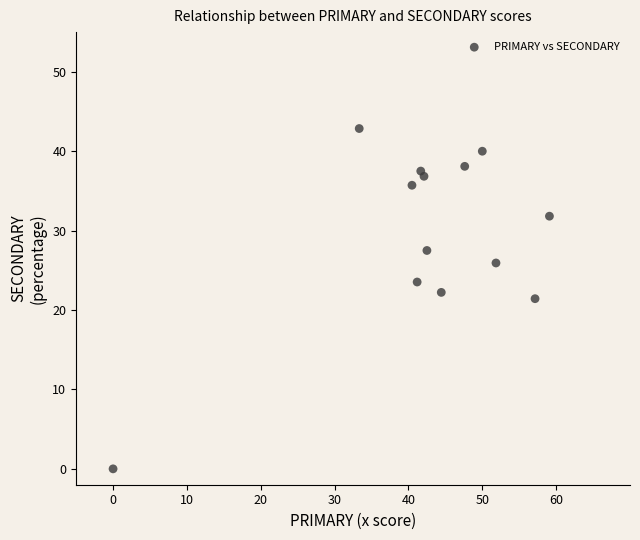

List the coordinates of all points as (Y, X) pairs, reading left to right.

(0.0, 0.0)  (42.9, 33.3)  (35.7, 40.5)  (23.5, 41.2)  (37.5, 41.7)  (36.8, 42.1)  (27.5, 42.5)  (22.2, 44.4)  (38.1, 47.6)  (40.0, 50.0)  (25.9, 51.9)  (21.4, 57.1)  (31.8, 59.1)